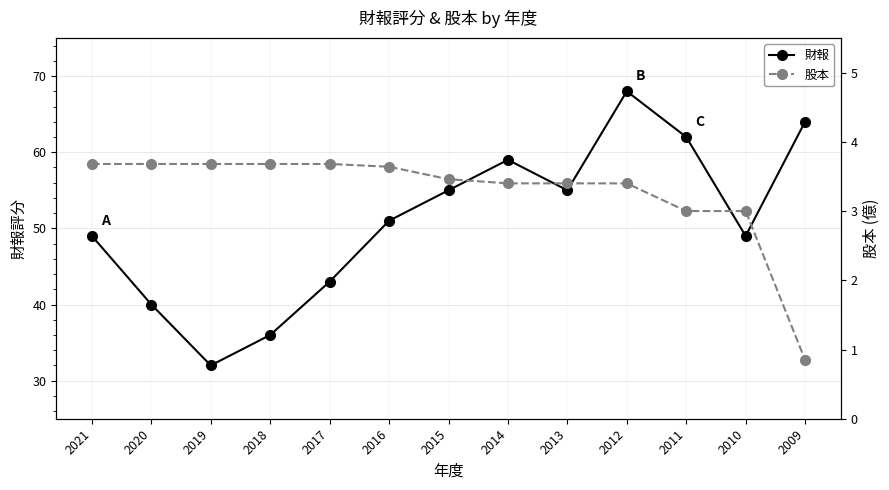

List the series in order of their peak value, highest first.

財報, 股本